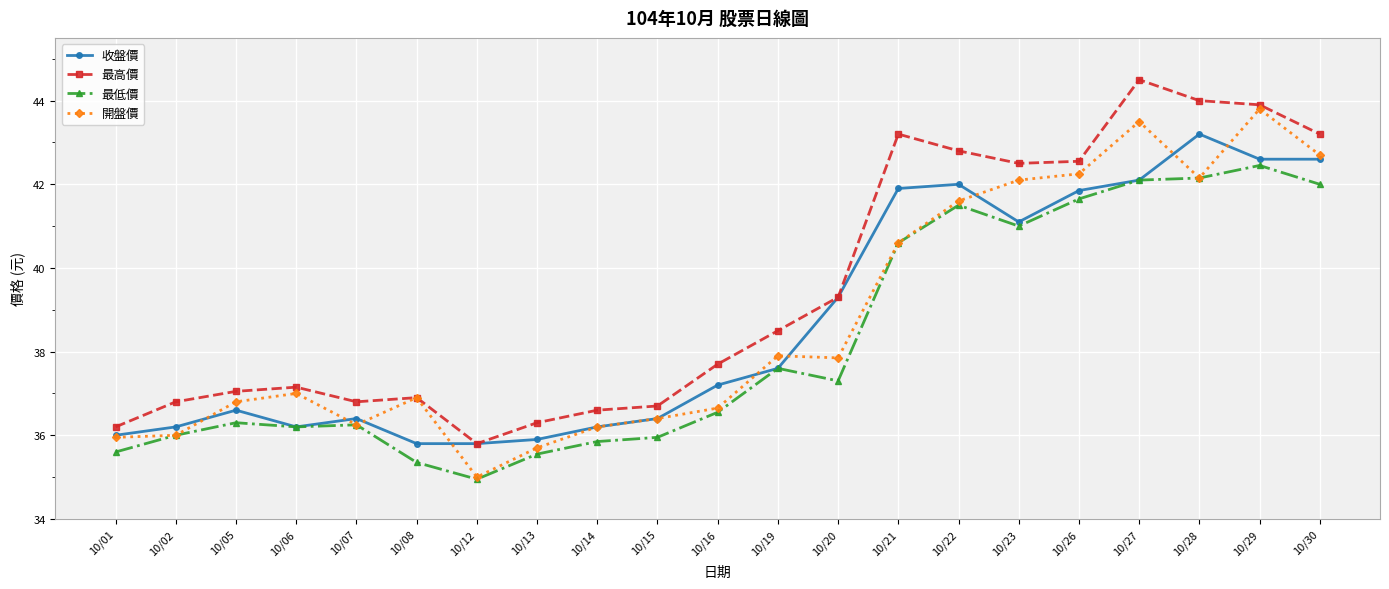

The value of 最低價 at 10/02 is 36.0. True or false?

True